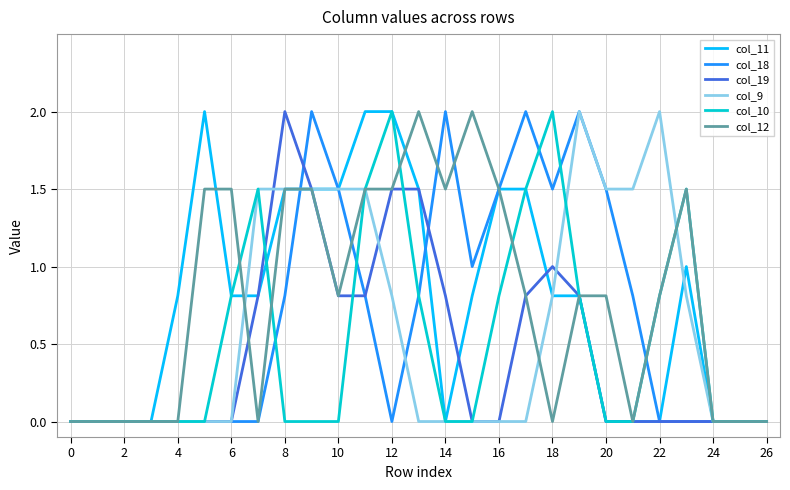

What is the maximum value for col_19?

2.0